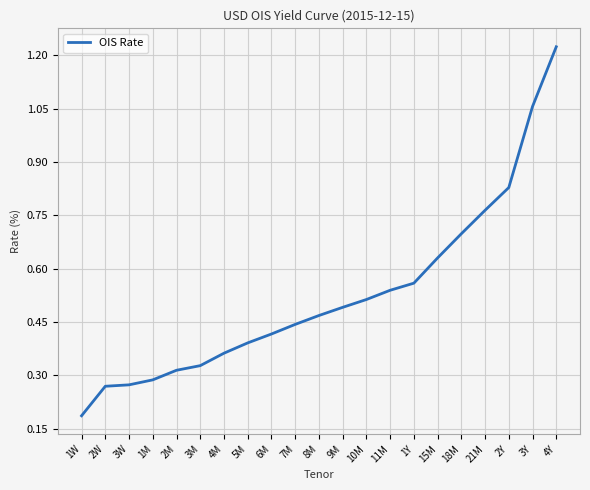

What is the change in value from 15M to 2Y?

+0.2